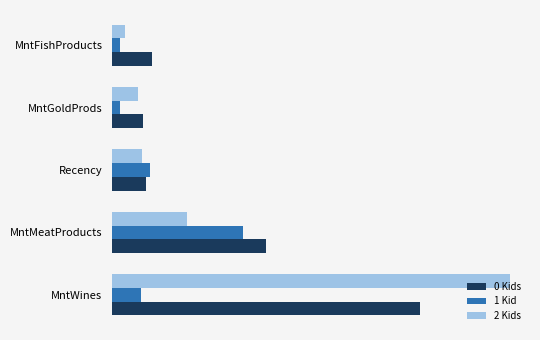

List the series in order of their peak value, highest first.

2 Kids, 0 Kids, 1 Kid